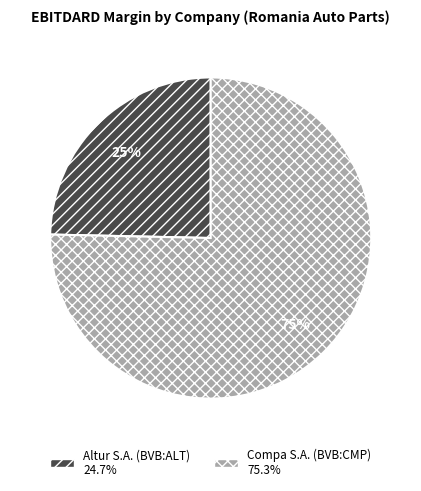

To the nearest percent, what is the average slice percentage?

50%